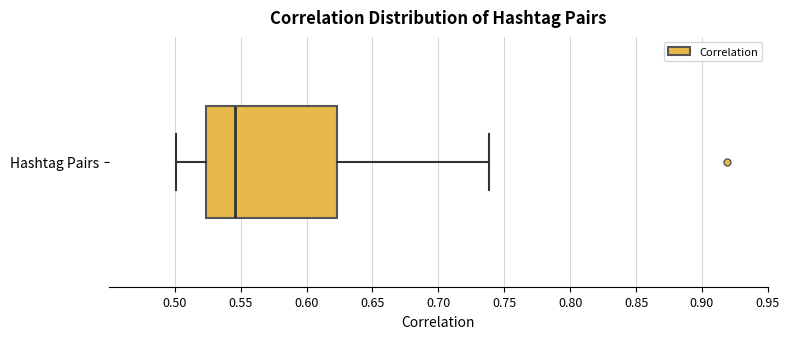

Where does the median line of the box for Hashtag Pairs sit on the x-axis? The values are not printed on the chart, so give them approximately, as read against the axis.

0.545